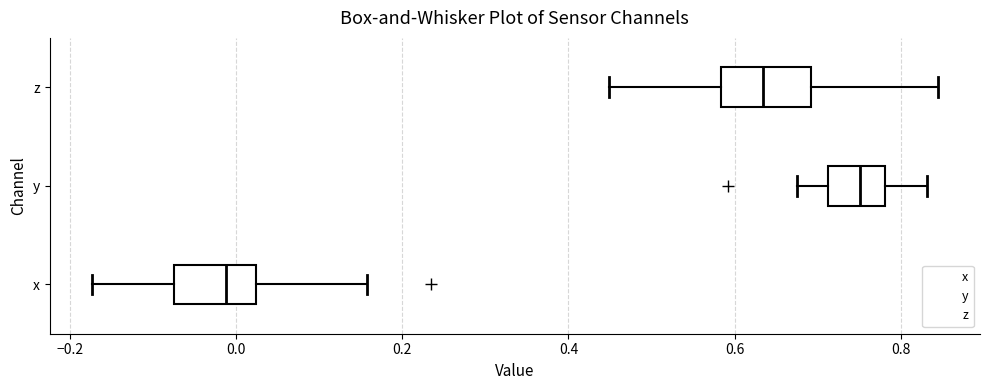

Reading bottom to top, transcribe this box plot: for each box, give where its median line is, the range the box spans, and where its two whiskers end, as read against the x-axis. The values are not printed on the chart, so give them approximately, as read against the axis.

x: median -0.02, box -0.08 to 0.02, whiskers -0.18 to 0.16
y: median 0.76, box 0.72 to 0.78, whiskers 0.68 to 0.84
z: median 0.64, box 0.58 to 0.70, whiskers 0.44 to 0.84